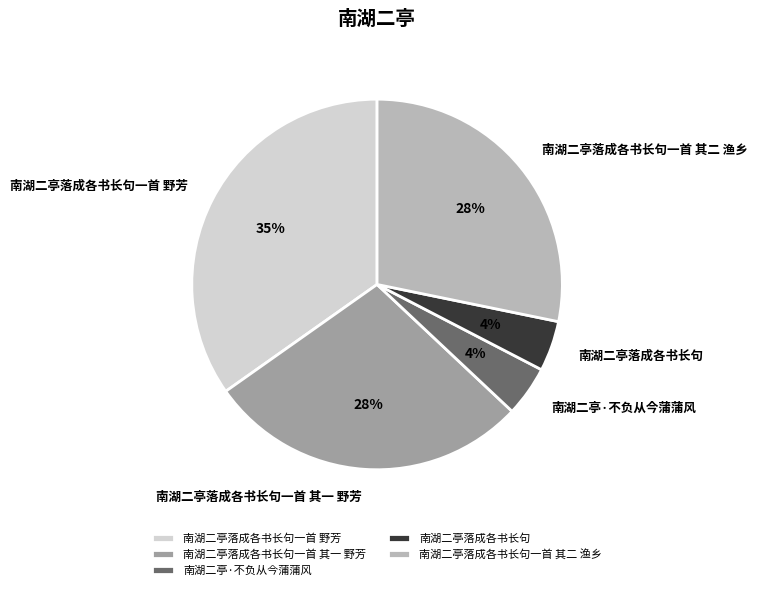

Is it true that 南湖二亭落成各书长句 is 4% of the pie?

True